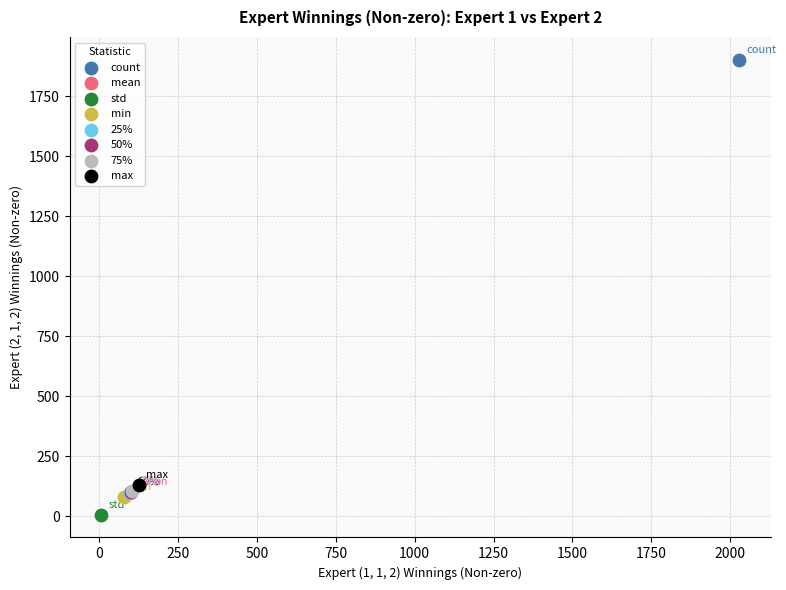

Which series reaches the minimum Y coordinate?

std